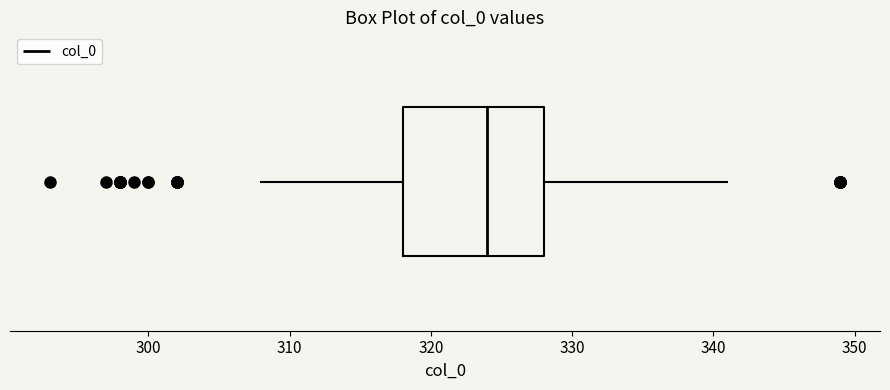

Where is the right edge of the box on the x-axis? The values are not printed on the chart, so give them approximately, as read against the axis.

328